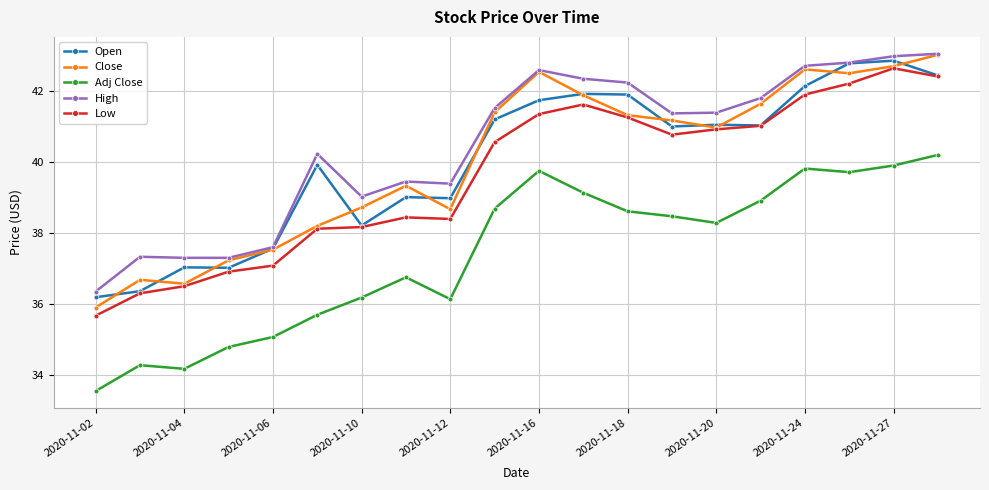

True or false: Open has more than 1 points higher than both neighbors.

True